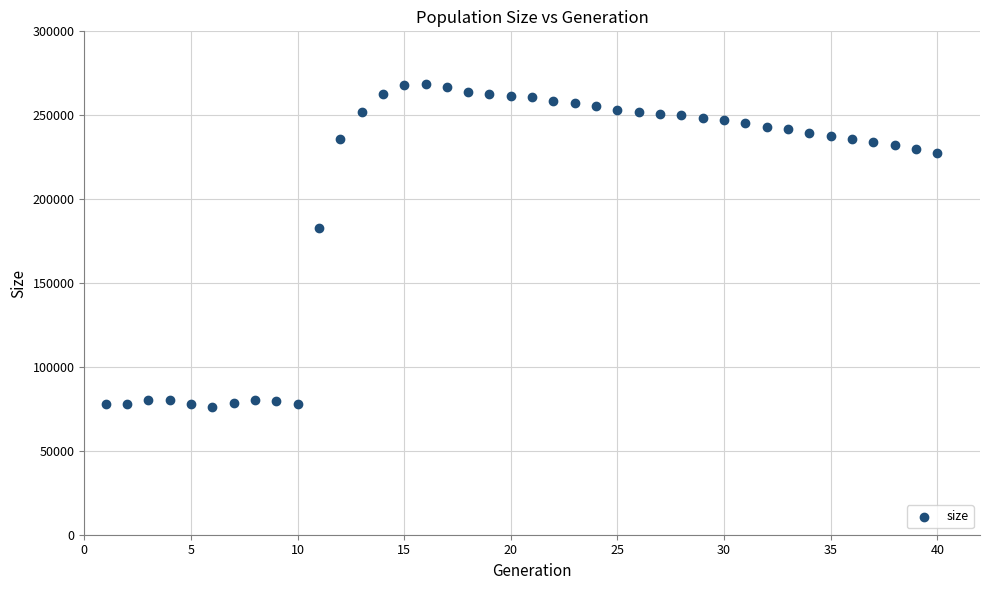

What is the range of X values (max minus min)?

39